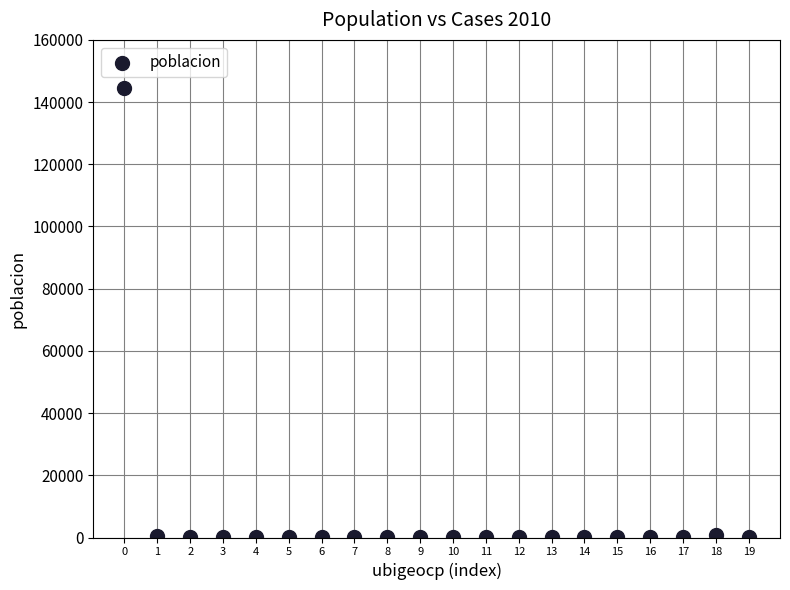

What is the range of Y values (max minus min)?

144453